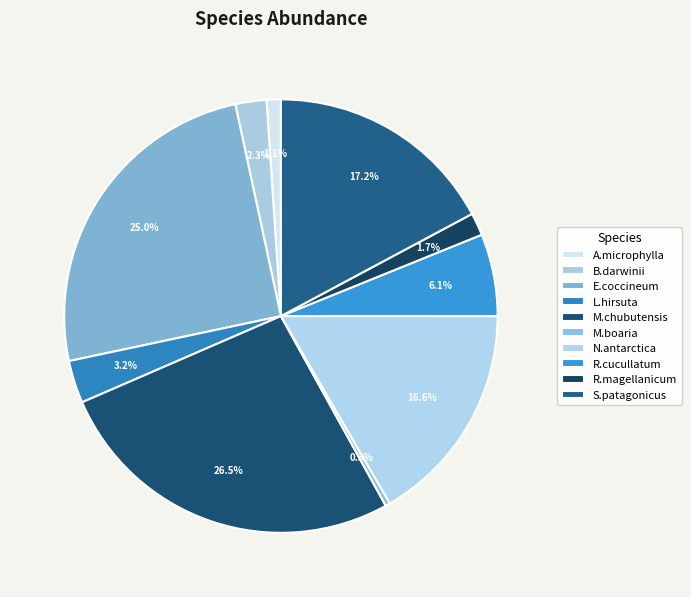

How many slices are in this pie chart?

10